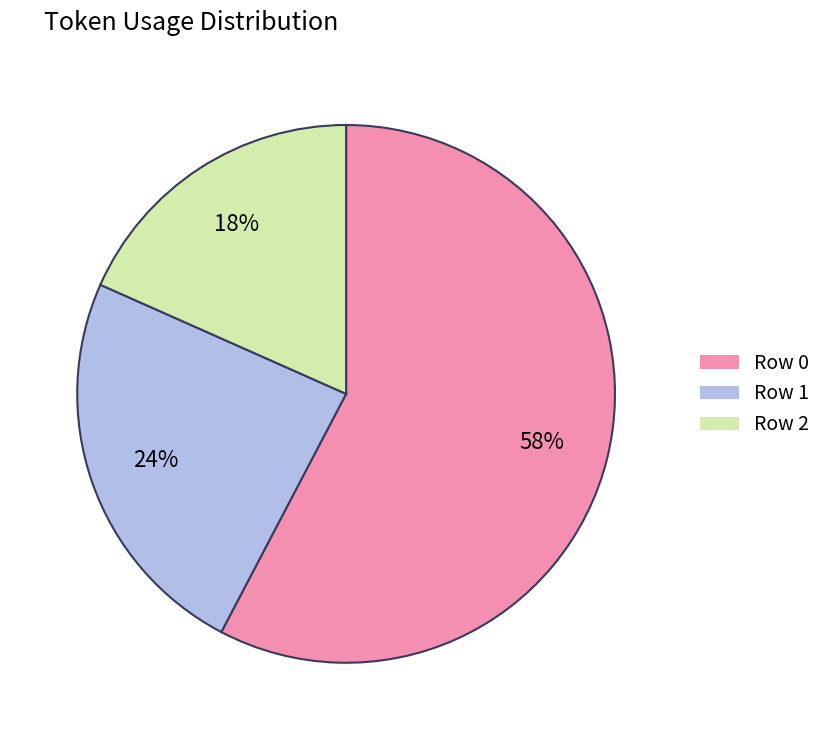

To the nearest percent, what is the combined percentage of Row 2 and Row 1?

42%